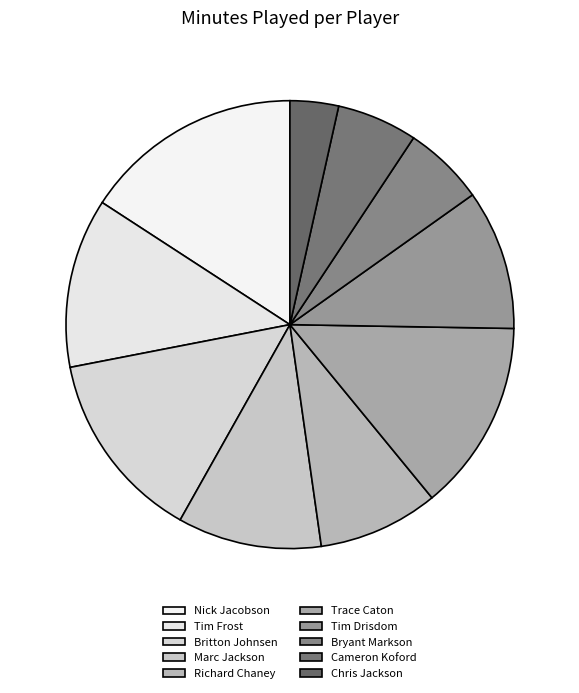

What is the change in value from Tim Frost to Trace Caton?

+3.3